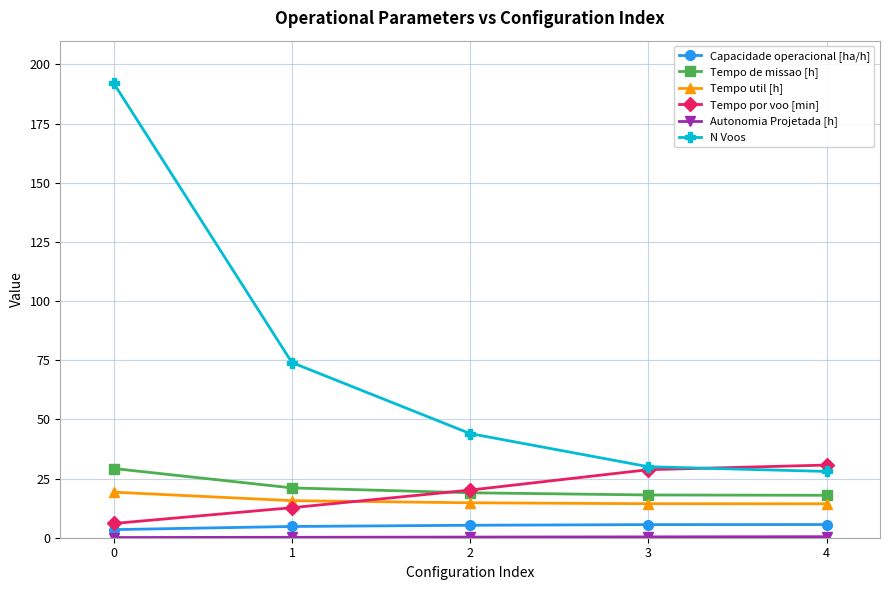

At which label is Tempo de missao [h] closest to 23?

1